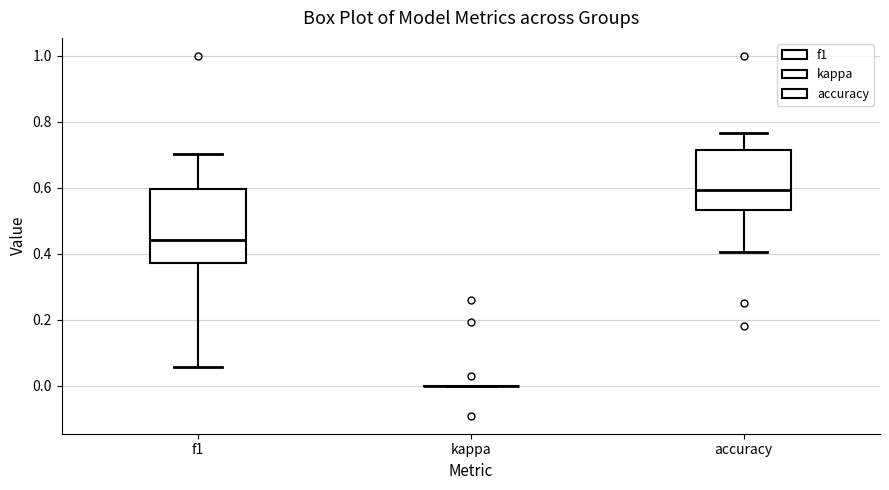

Reading left to right, read every box against the y-axis: the position of its median line, the range the box covers, and the ends of its whiskers. The values are not printed on the chart, so give them approximately, as read against the axis.

f1: median 0.44, box 0.38 to 0.60, whiskers 0.06 to 0.70
kappa: box collapsed to a line at 0.00, whiskers 0.00 to 0.00
accuracy: median 0.60, box 0.54 to 0.72, whiskers 0.40 to 0.76